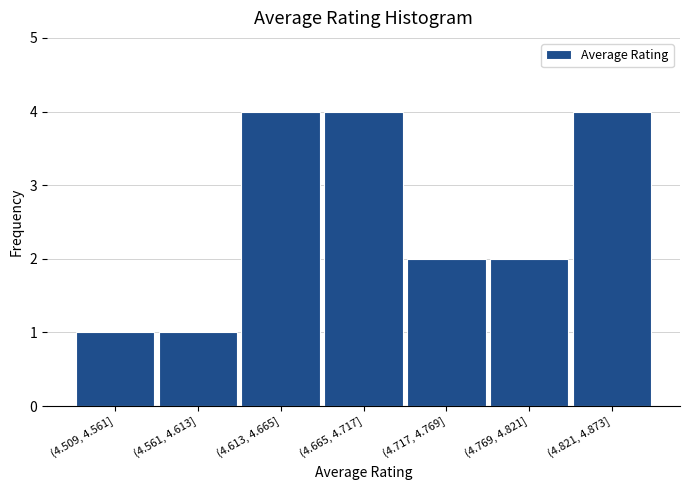

Reading left to right, extract all data points from this chart.

1	1	4	4	2	2	4